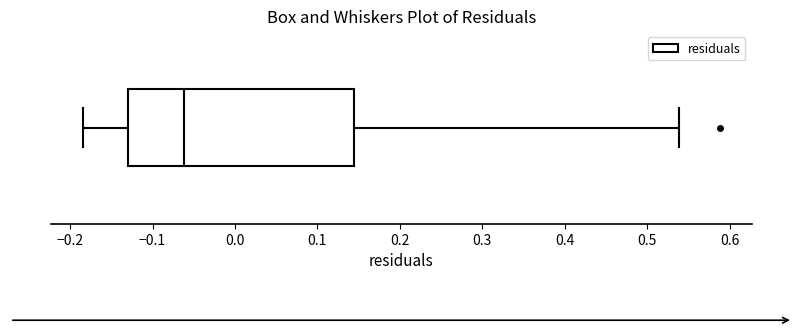

Transcribe this box plot: give where the median line is, the range the box spans, and where the two whiskers end, as read against the x-axis. The values are not printed on the chart, so give them approximately, as read against the axis.

median -0.06, box -0.13 to 0.14, whiskers -0.18 to 0.54